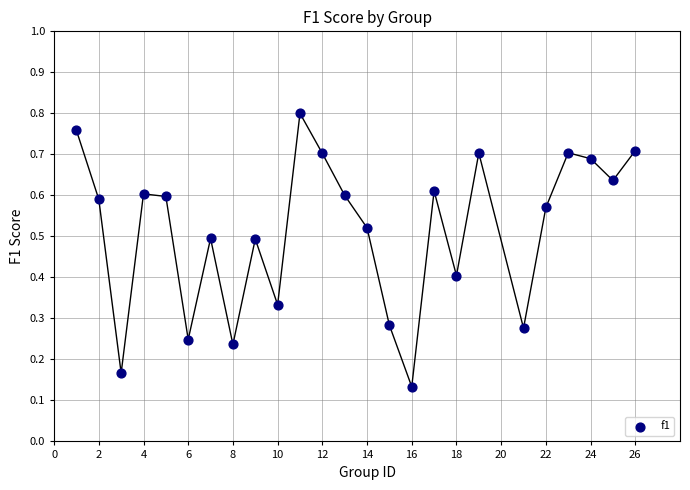

What is the range of X values (max minus min)?

25.0